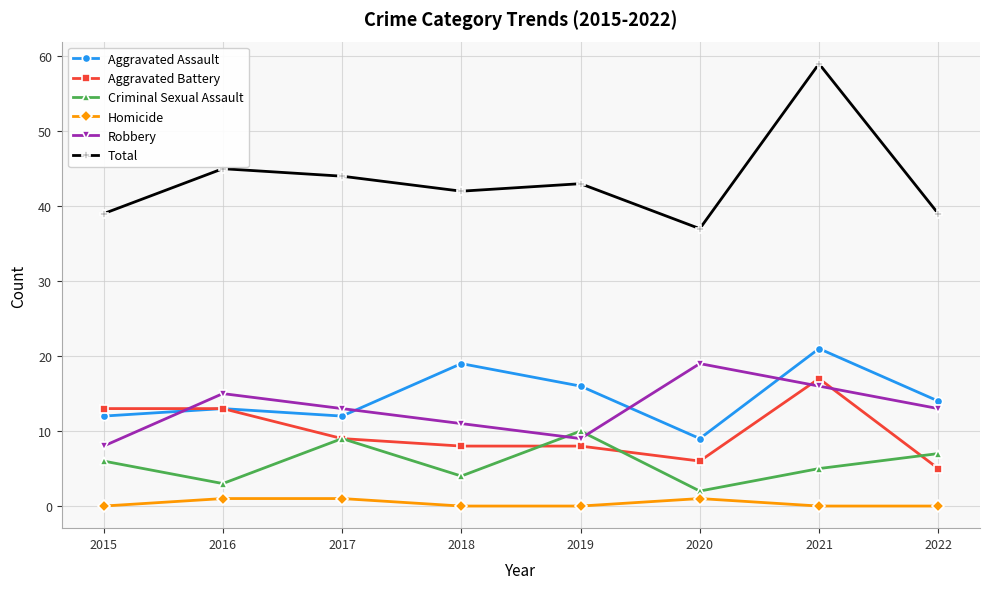

The value of Criminal Sexual Assault at 2020 is 2. True or false?

True